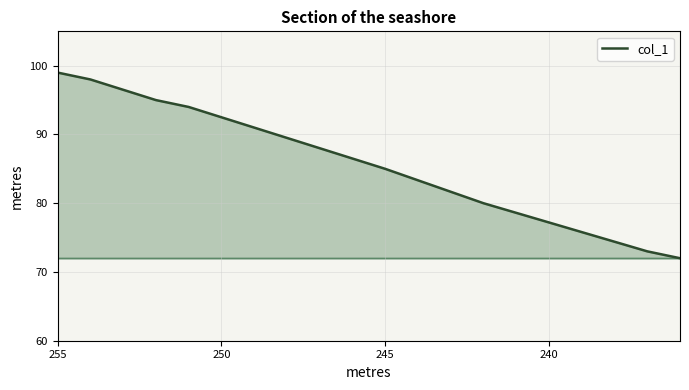

Reading left to right, what are all the values shown in this chart?

99	98	95	94	88	85	80	73	72